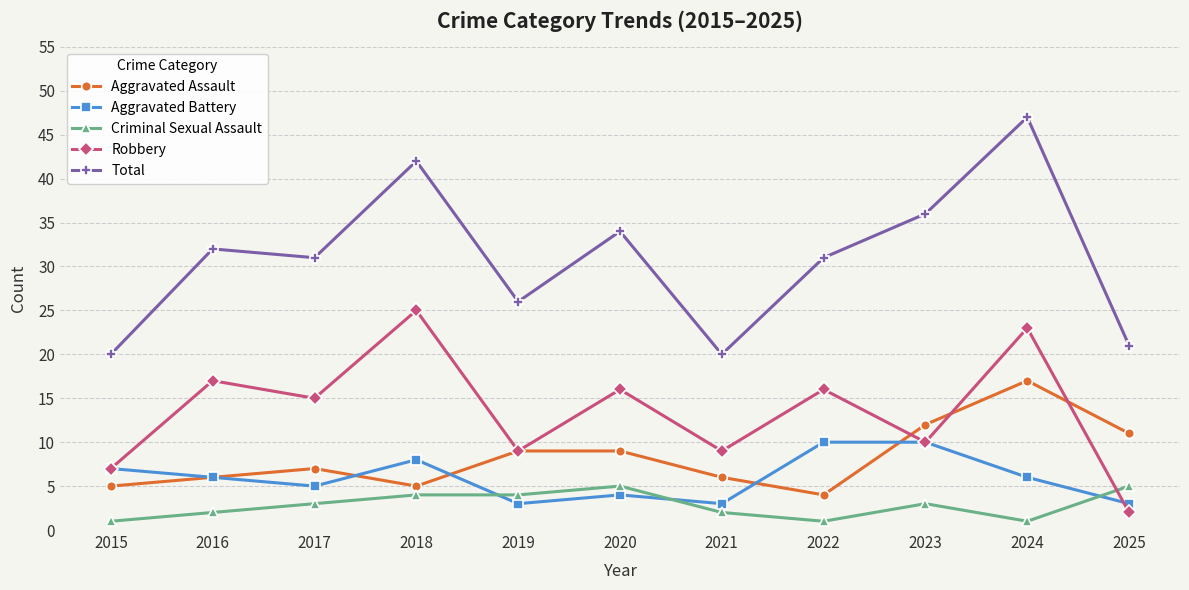

Reading right to left, what are all the values shown in this chart?

Aggravated Assault: 11	17	12	4	6	9	9	5	7	6	5
Aggravated Battery: 3	6	10	10	3	4	3	8	5	6	7
Criminal Sexual Assault: 5	1	3	1	2	5	4	4	3	2	1
Robbery: 2	23	10	16	9	16	9	25	15	17	7
Total: 21	47	36	31	20	34	26	42	31	32	20